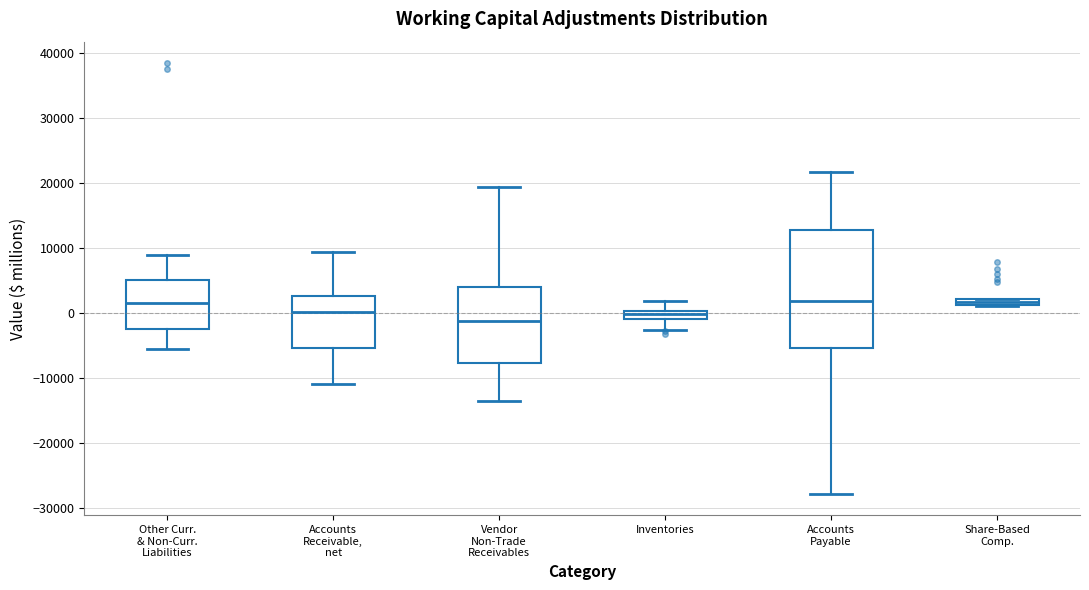

Which box is the tallest, from its lower edge to its upper edge?

Accounts Payable